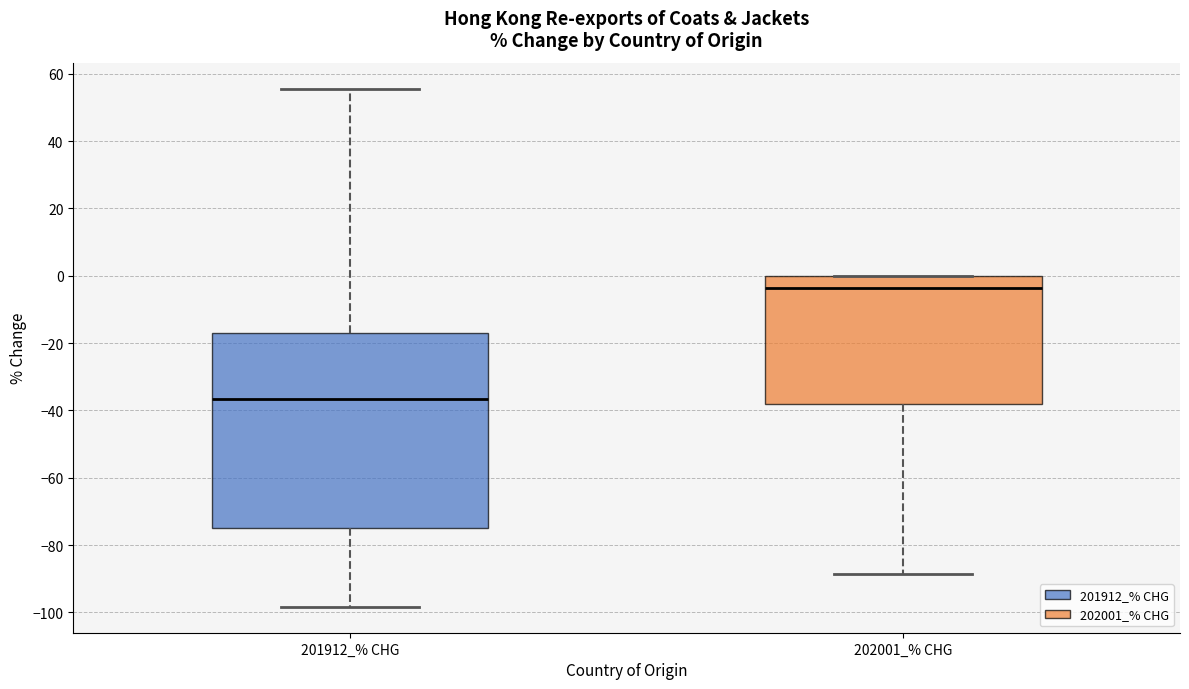

Comparing the boxes themselves (not the whiskers), which one is the tallest?

201912_% CHG